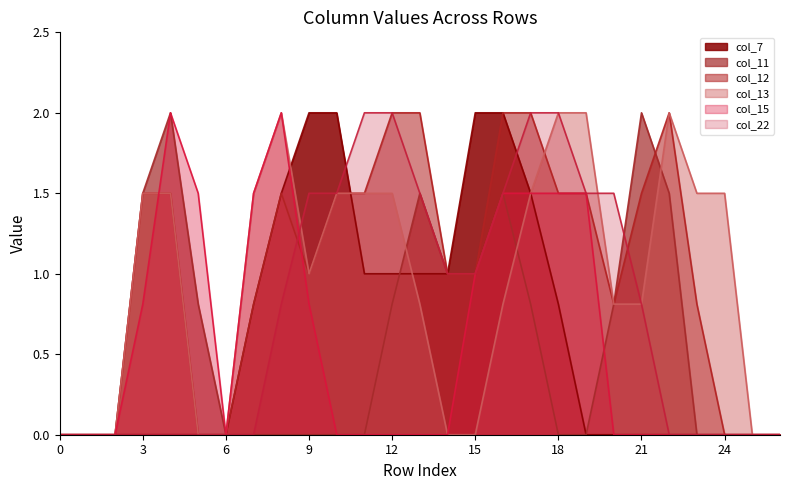

What are all the series names shown in the legend?

col_7, col_11, col_12, col_13, col_15, col_22